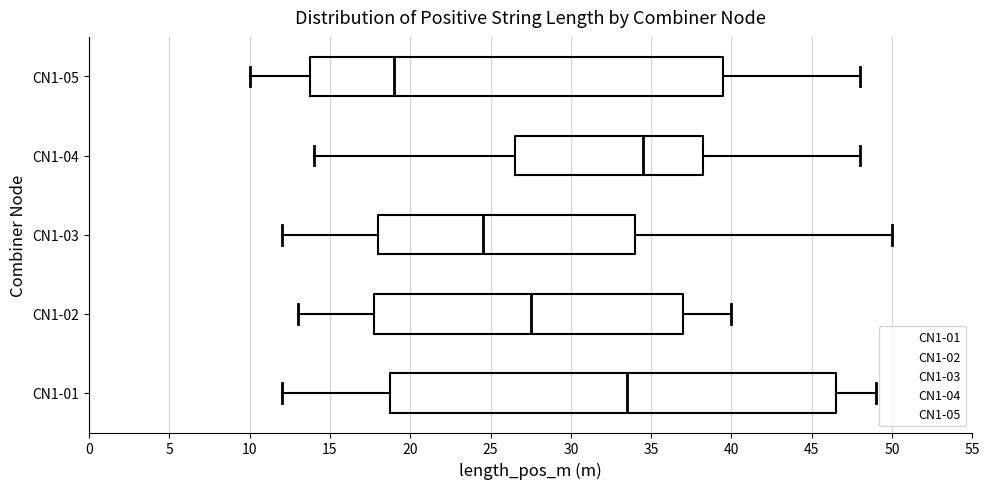

Reading bottom to top, transcribe this box plot: for each box, give where its median line is, the range the box spans, and where its two whiskers end, as read against the x-axis. The values are not printed on the chart, so give them approximately, as read against the axis.

CN1-01: median 33.5, box 19.0 to 46.5, whiskers 12.0 to 49.0
CN1-02: median 27.5, box 18.0 to 37.0, whiskers 13.0 to 40.0
CN1-03: median 24.5, box 18.0 to 34.0, whiskers 12.0 to 50.0
CN1-04: median 34.5, box 26.5 to 38.5, whiskers 14.0 to 48.0
CN1-05: median 19.0, box 14.0 to 39.5, whiskers 10.0 to 48.0